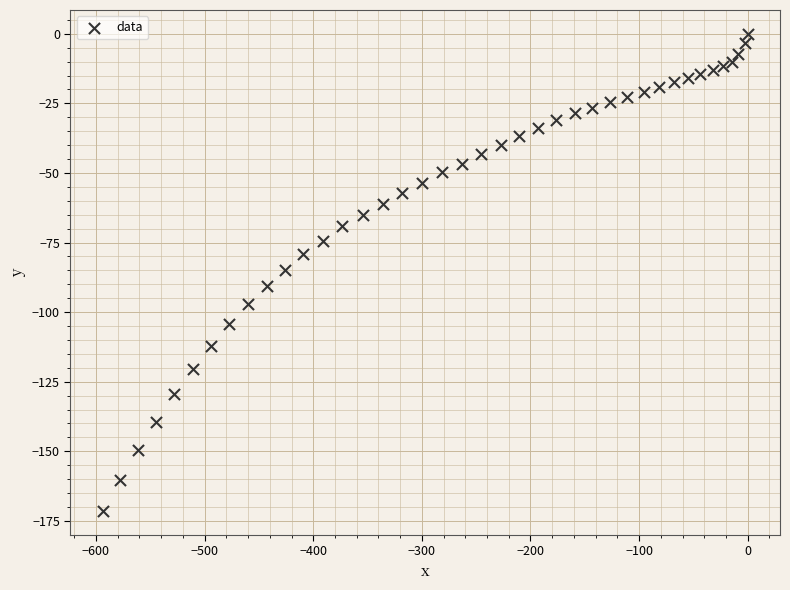

What is the range of Y values (max minus min)?

171.4